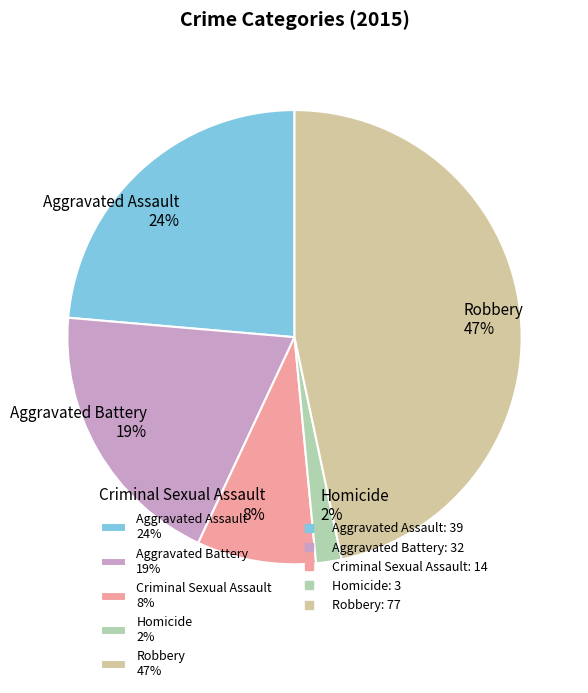

What is the smallest slice in the pie chart?

Homicide